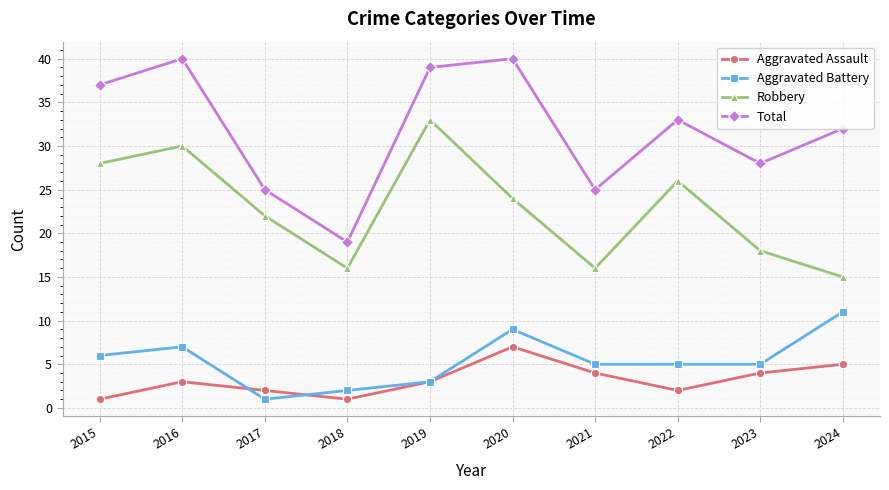

Is the value of Robbery at 2023 greater than the value of Aggravated Assault at 2020?

Yes